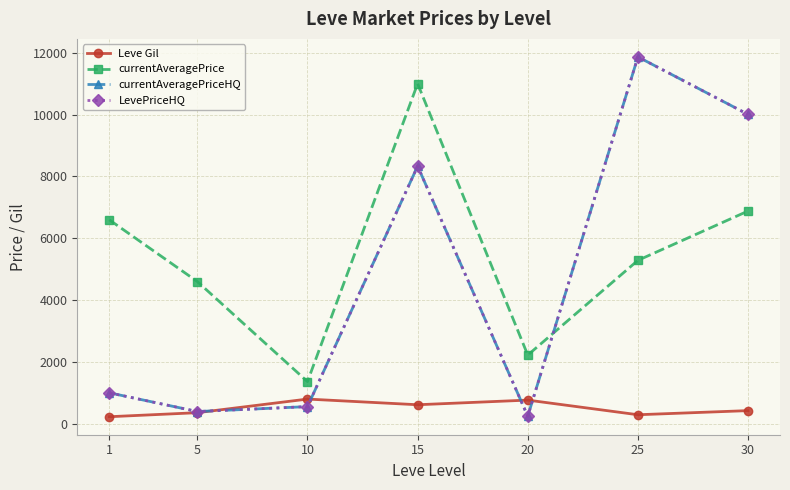

Which series has the largest total across all categories?

currentAveragePrice